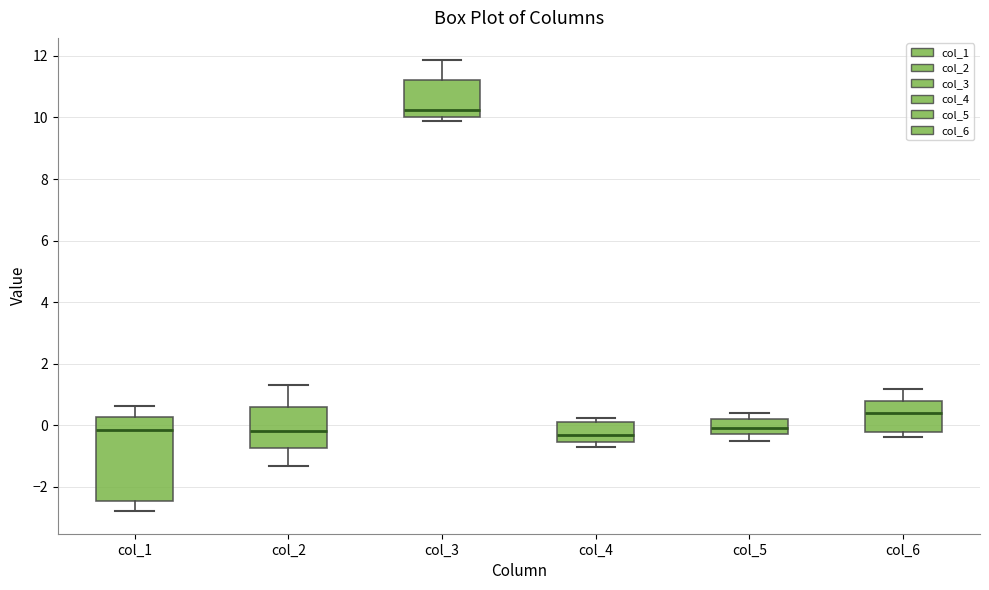

Which box has the highest median line?

col_3